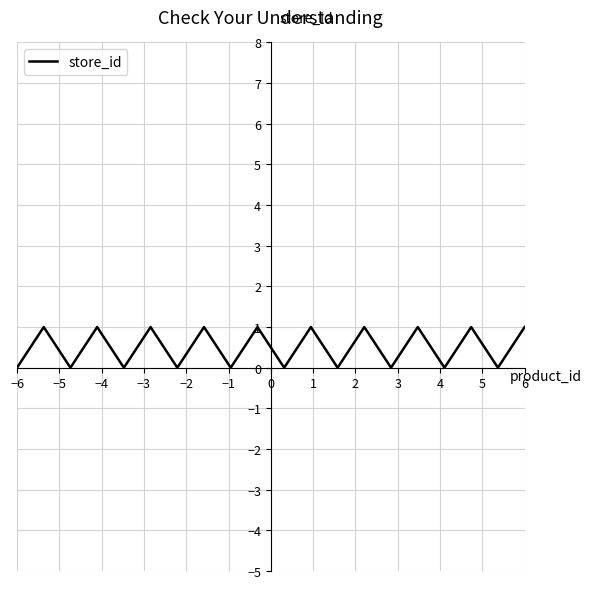

Is this an area chart (filled region under the line)?

No